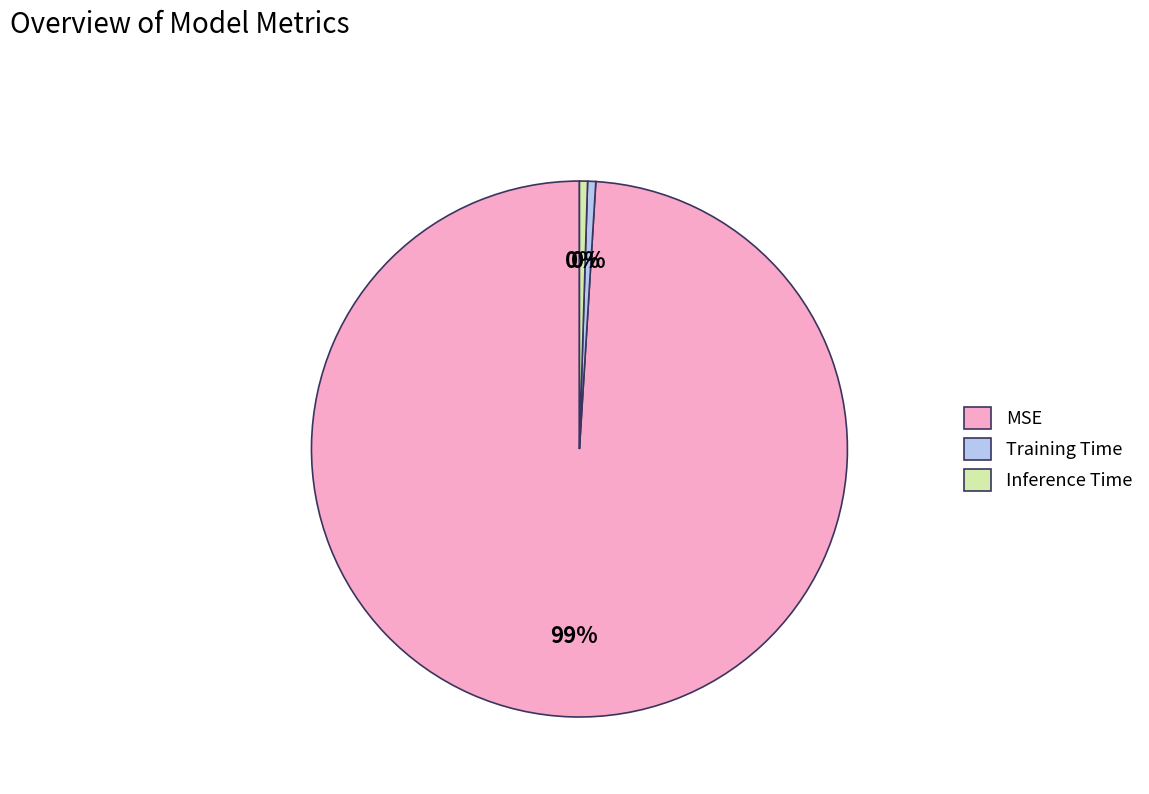

Do Training Time and MSE together represent more than half of the pie?

Yes